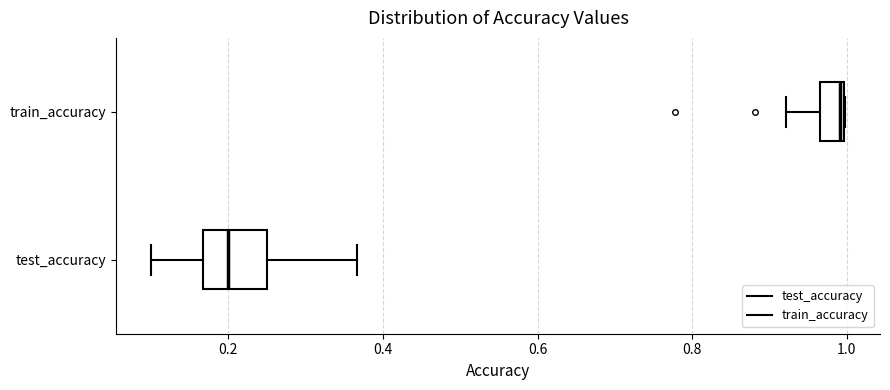

Where is the right edge of the box for train_accuracy on the x-axis? The values are not printed on the chart, so give them approximately, as read against the axis.

1.00